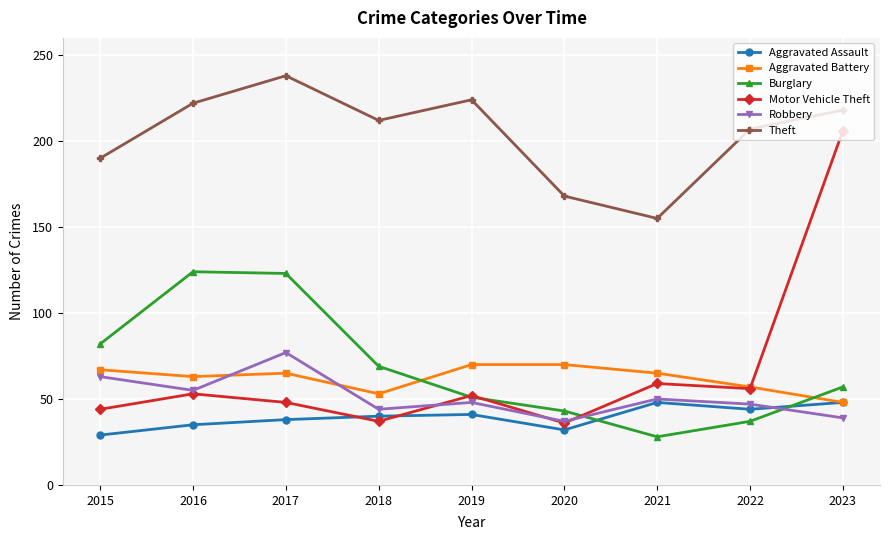

What is the minimum value for Theft?

155